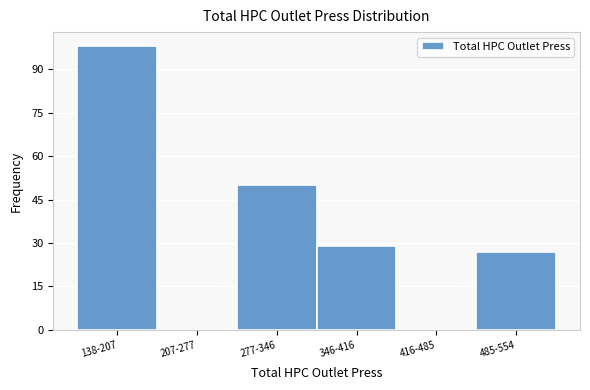

Reading left to right, what are all the values shown in this chart?

138-207=98	207-277=0	277-346=50	346-416=29	416-485=0	485-554=27